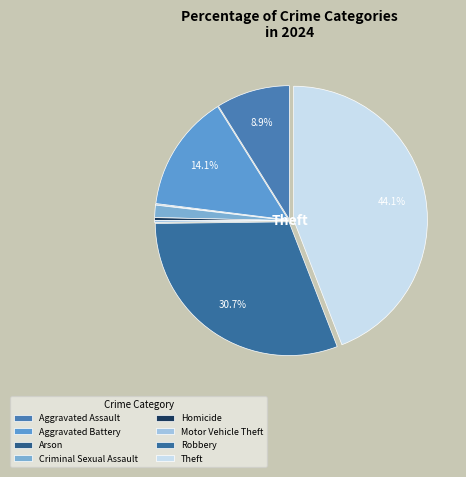

Which has a higher value, Robbery or Theft?

Theft